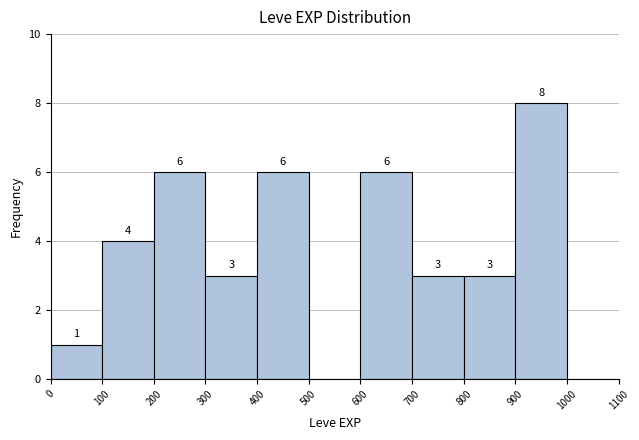

Over which range of the x-axis is the bar tallest?

900 to 1000